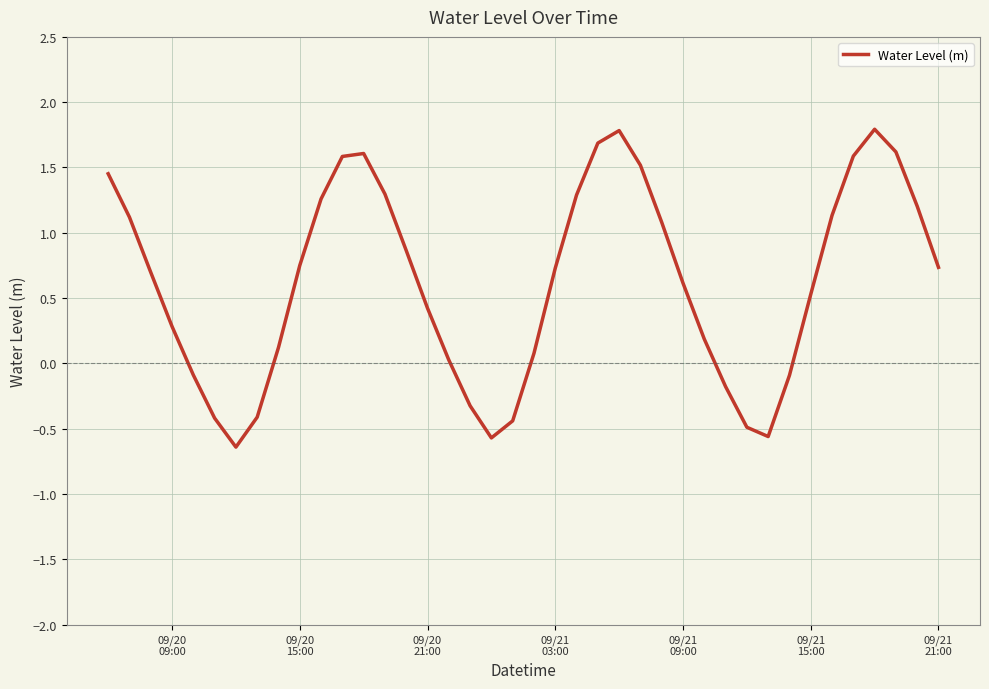

What is the maximum value shown in the chart?

1.8